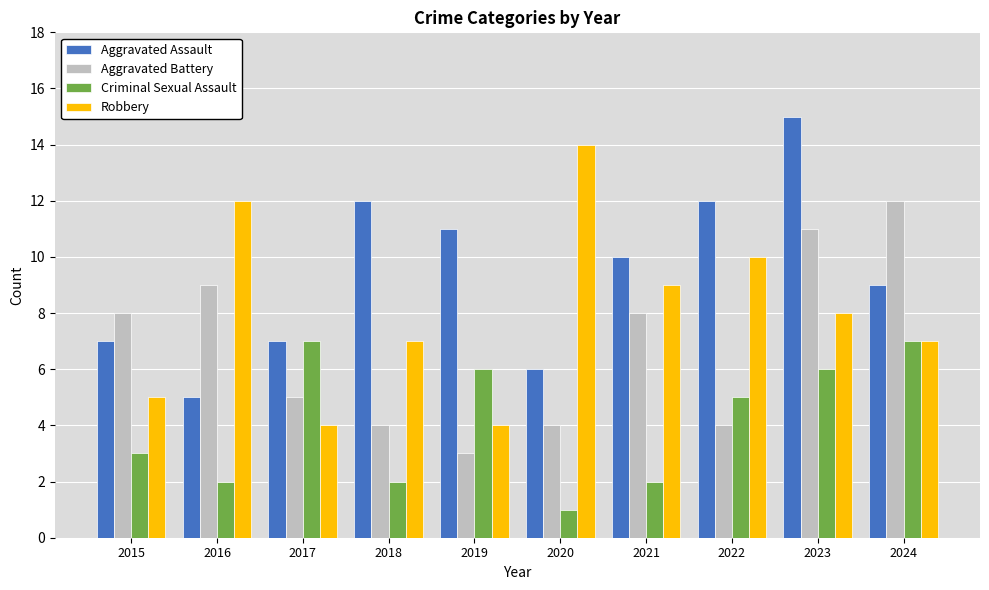

What is the difference between the Aggravated Assault values at 2024 and 2016?

4